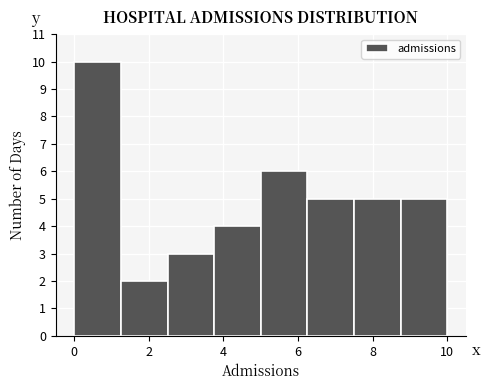

Reading left to right, list every bar in this chart as the range it spans on the x-axis followed by its height. Neither the bar edges nor the heights are printed on the chart, so give them approximately, as read against the axes.

0.00 to 1.25: 10
1.25 to 2.50: 2
2.50 to 3.75: 3
3.75 to 5.00: 4
5.00 to 6.25: 6
6.25 to 7.50: 5
7.50 to 8.75: 5
8.75 to 10.00: 5